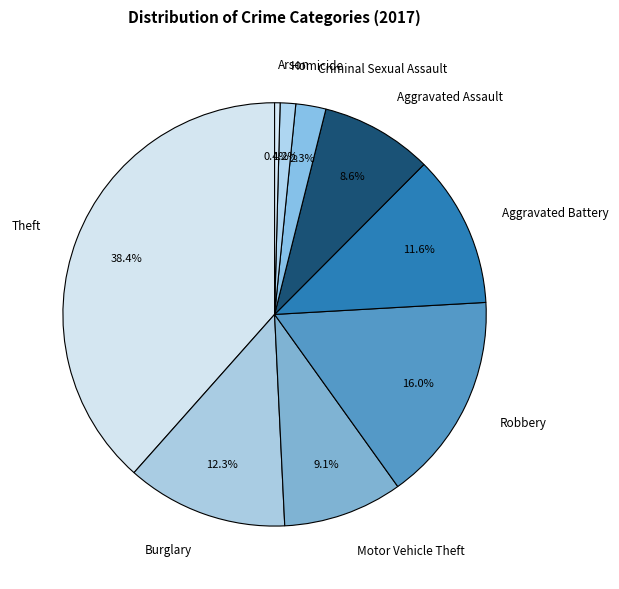

Between Arson and Robbery, which is larger?

Robbery